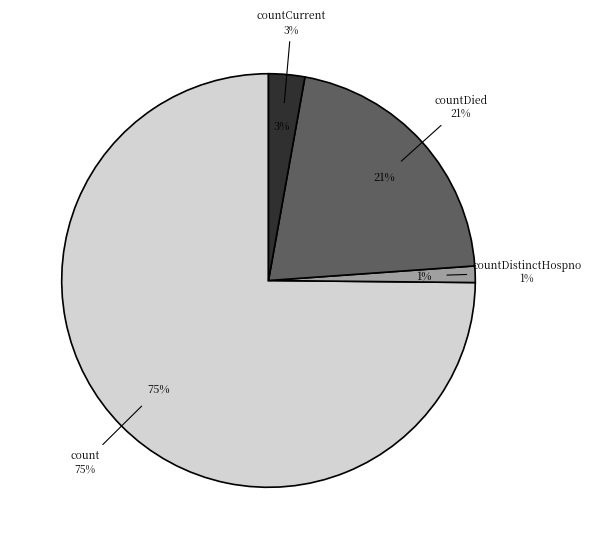

Do countDistinctHospno and countDied together represent more than half of the pie?

No